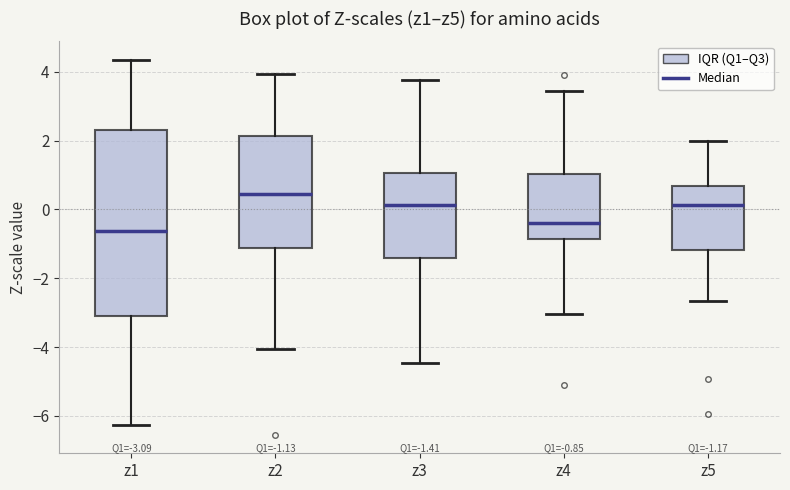

Which box's median line is the highest?

z2